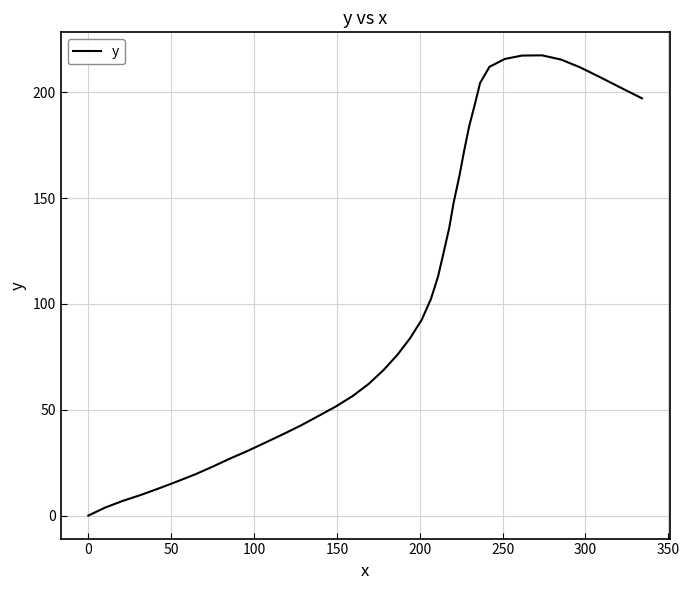

What is the greatest value displayed?

217.4